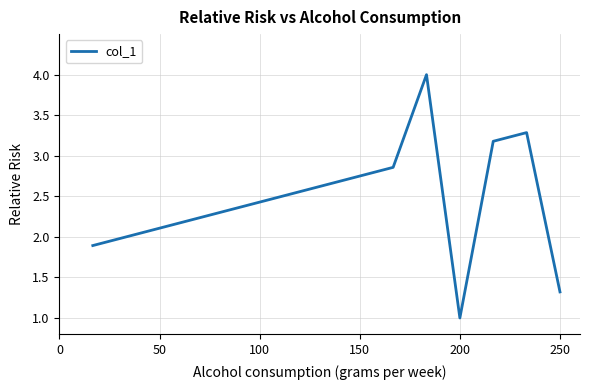

Is this an area chart (filled region under the line)?

No